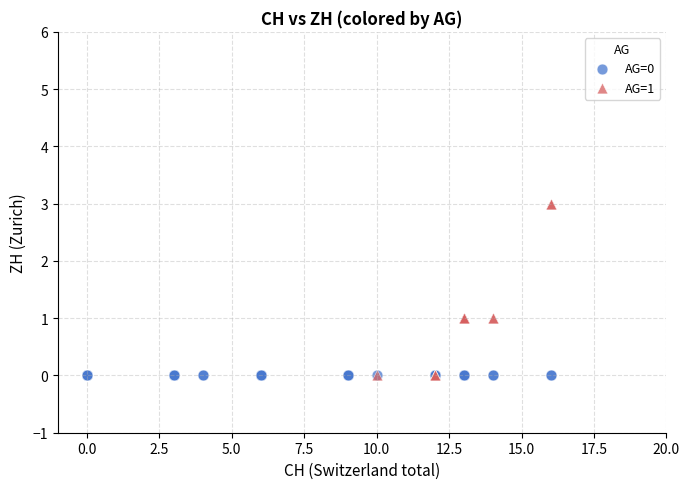

Which series contains the highest Y value?

AG=1